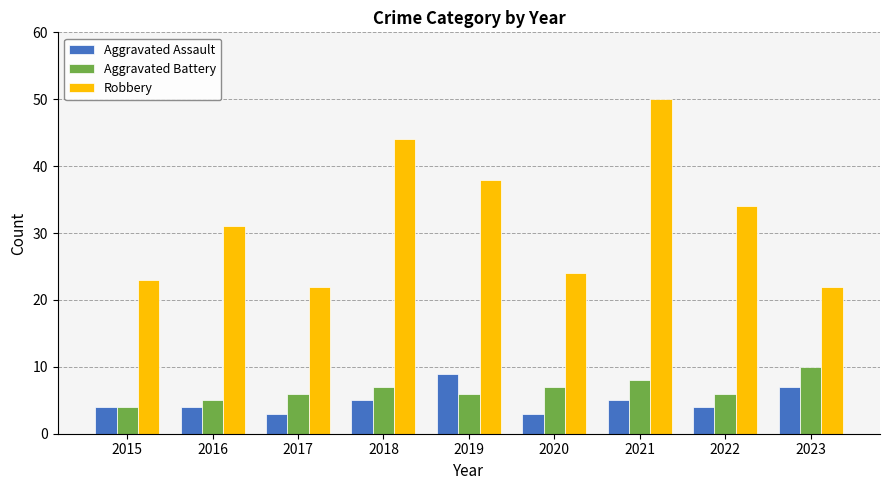

How many values in the Robbery series are below 31?

4